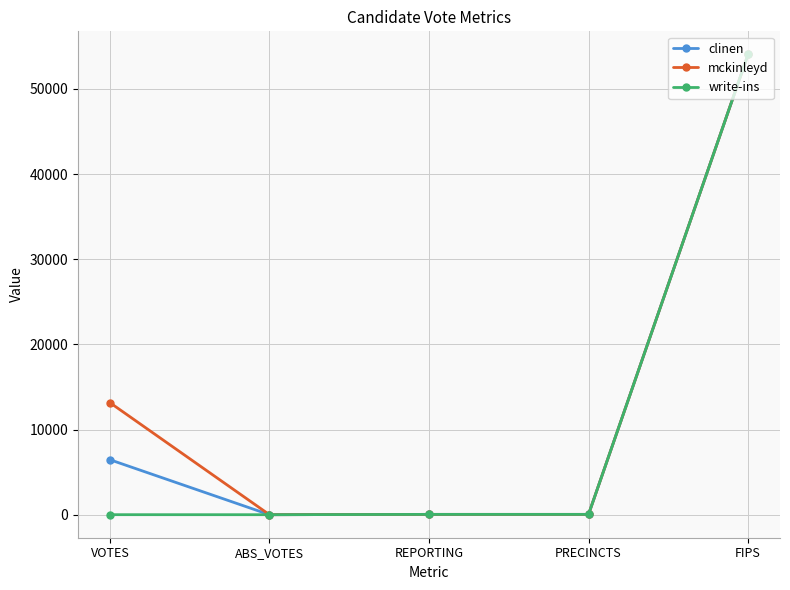

What are all the series names shown in the legend?

clinen, mckinleyd, write-ins